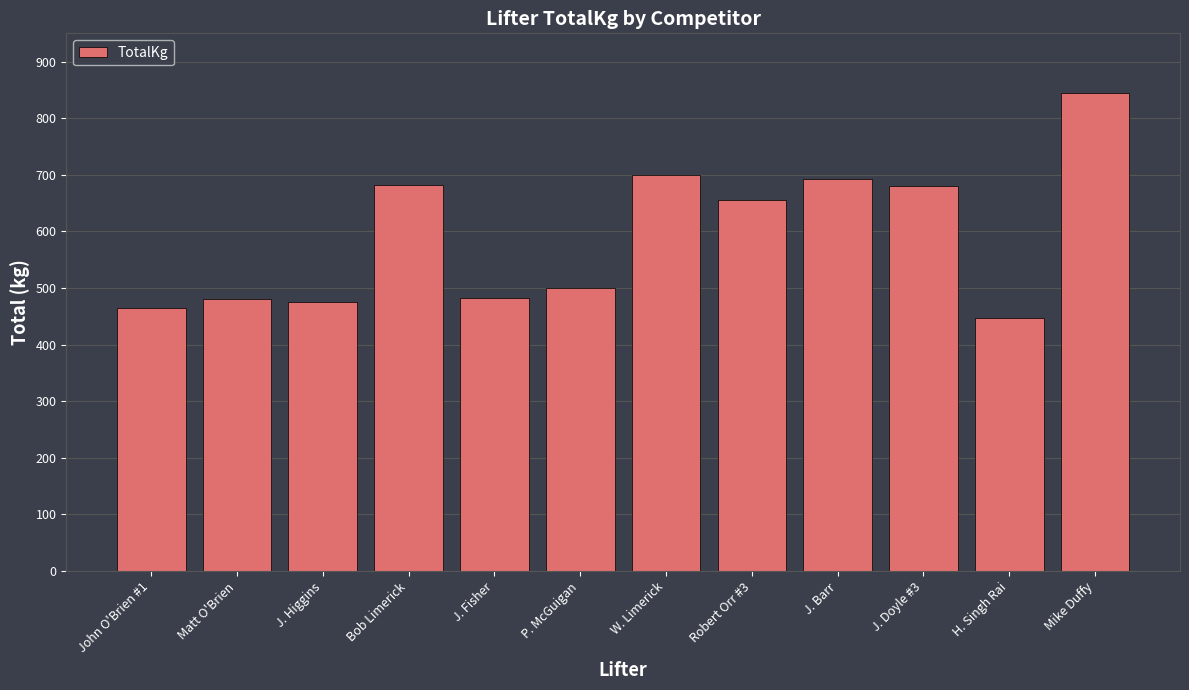

Which label corresponds to the smallest value in the chart?

H. Singh Rai